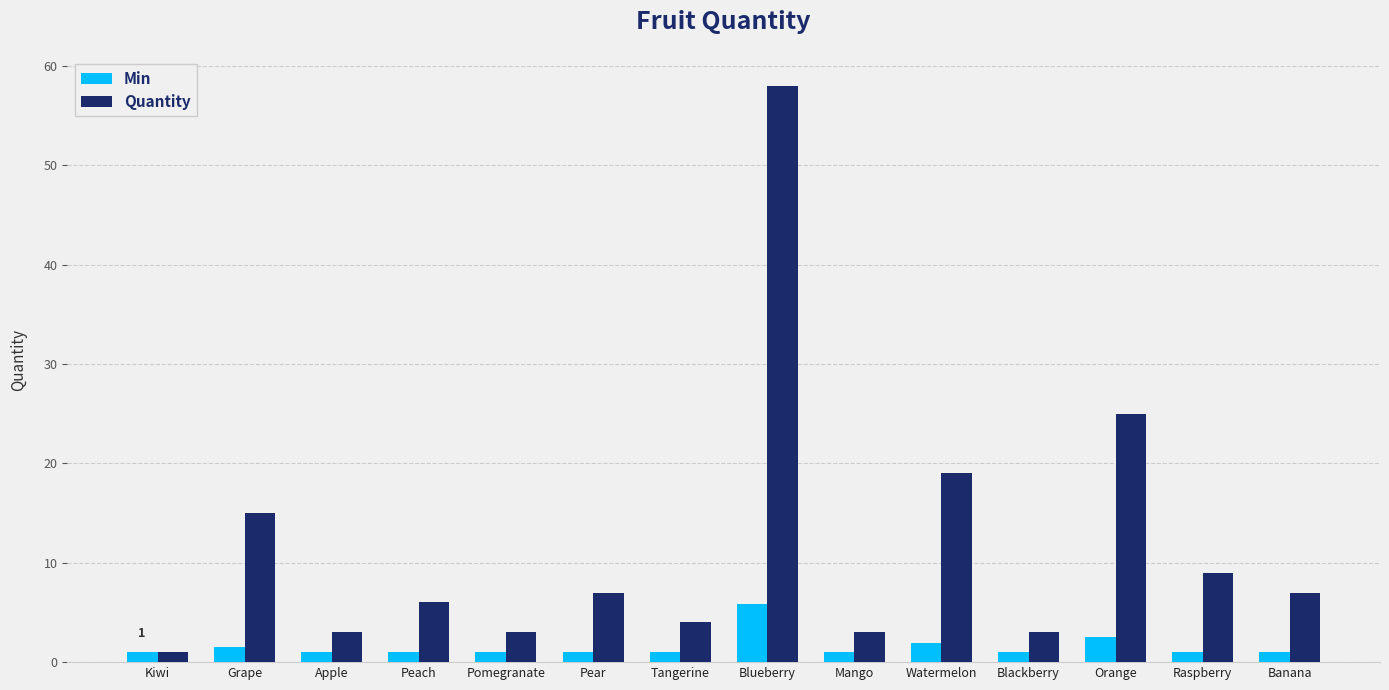

The Quantity series shows 15.0 at Grape. True or false?

True